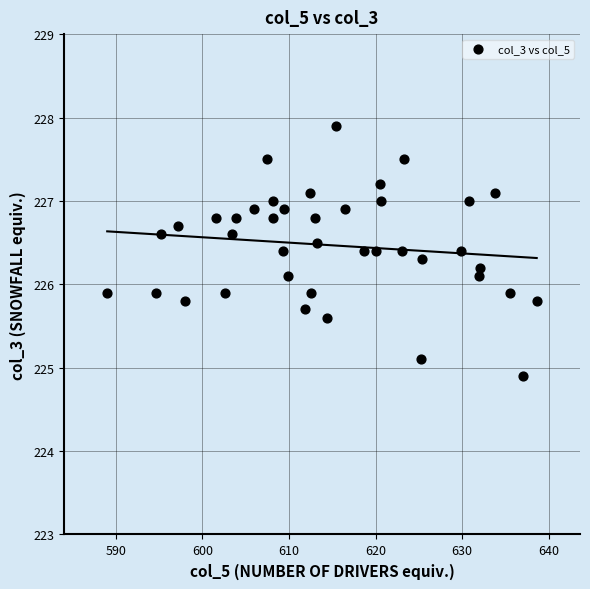

What is the range of X values (max minus min)?

49.6